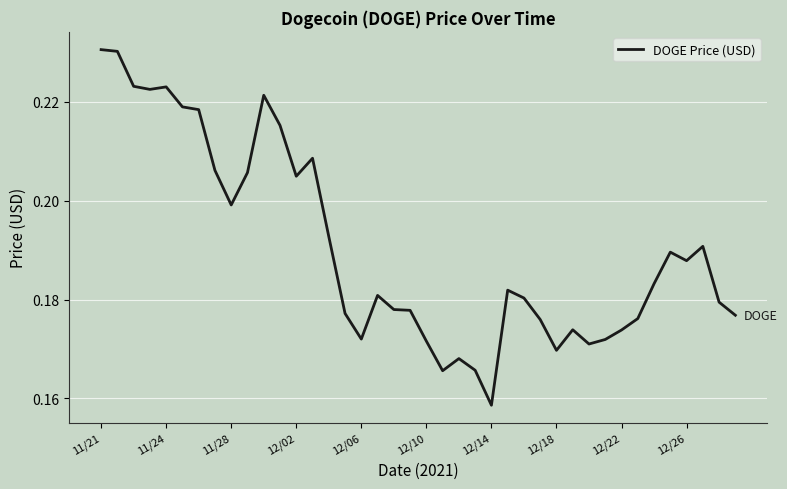

Which label corresponds to the smallest value in the chart?

12/14